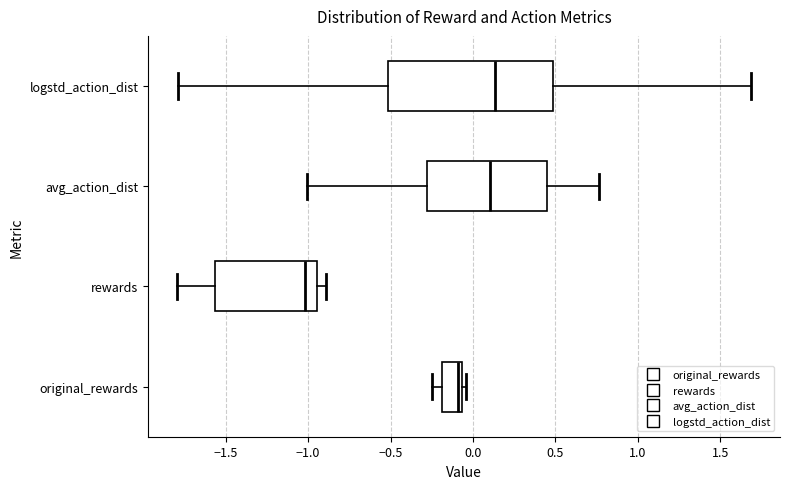

Reading bottom to top, read every box against the x-axis: the position of its median line, the range the box covers, and the ends of its whiskers. The values are not printed on the chart, so give them approximately, as read against the axis.

original_rewards: median -0.10, box -0.20 to -0.05, whiskers -0.25 to -0.05 (just right of the box's right edge)
rewards: median -1.00, box -1.55 to -0.95, whiskers -1.80 to -0.90
avg_action_dist: median 0.10, box -0.30 to 0.45, whiskers -1.00 to 0.75
logstd_action_dist: median 0.15, box -0.50 to 0.50, whiskers -1.80 to 1.70